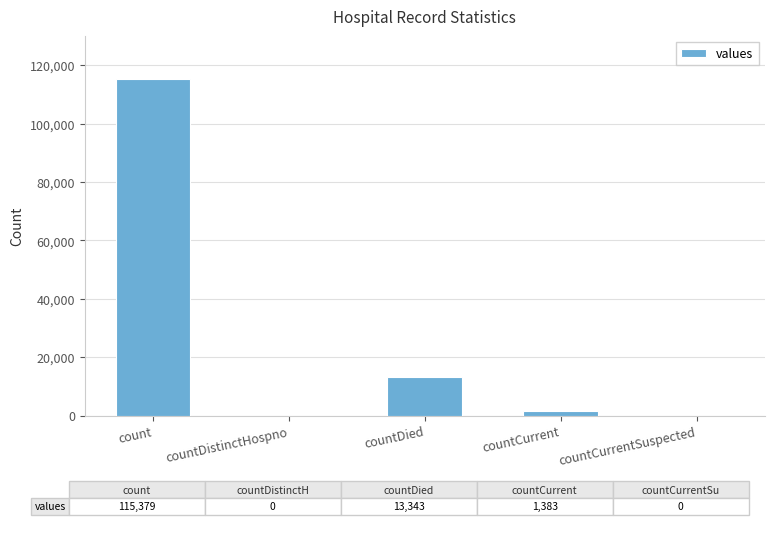

Count the number of data series in this chart.

1